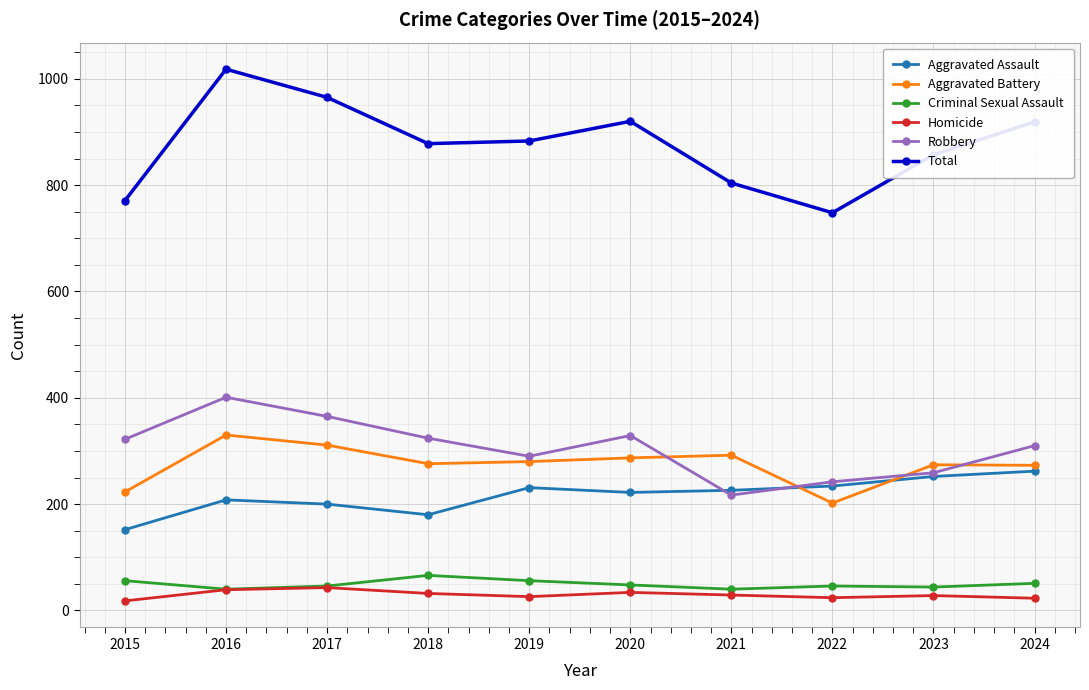

The value of Total at 2023 is 381. True or false?

False